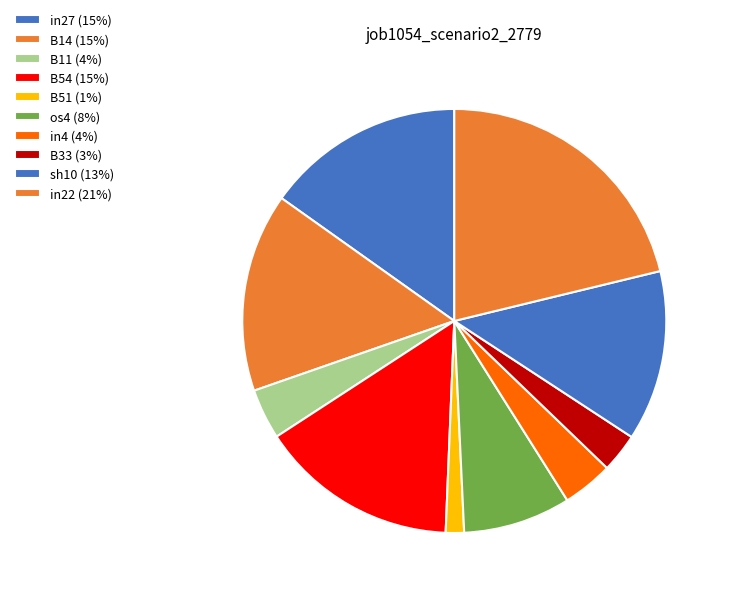

Which category has the biggest portion of the pie?

in22